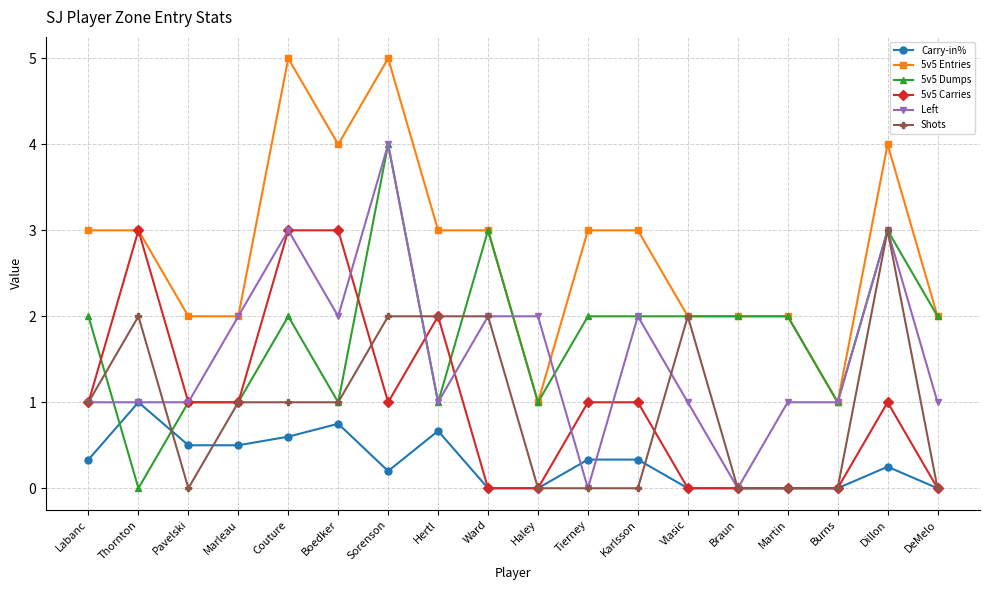

Does the chart display data point markers on the line(s)?

Yes